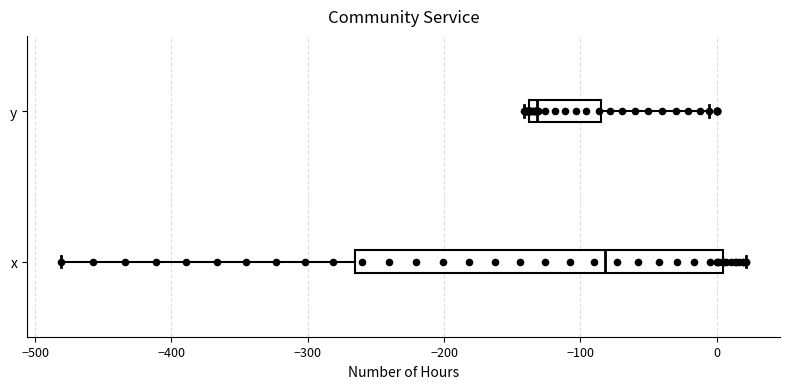

Where does the median line of the box for y sit on the x-axis? The values are not printed on the chart, so give them approximately, as read against the axis.

-130